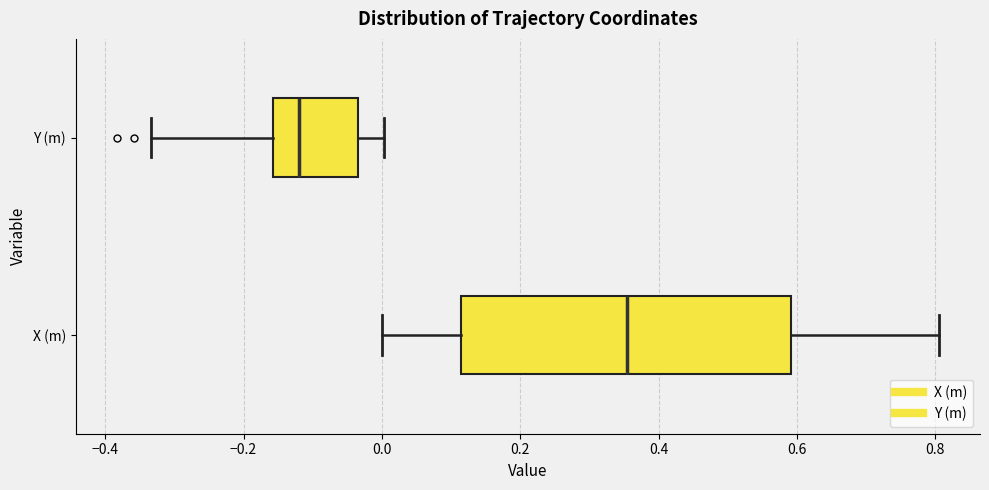

Reading bottom to top, read every box against the x-axis: the position of its median line, the range the box covers, and the ends of its whiskers. The values are not printed on the chart, so give them approximately, as read against the axis.

X (m): median 0.36, box 0.12 to 0.60, whiskers 0.00 to 0.80
Y (m): median -0.12, box -0.16 to -0.04, whiskers -0.34 to 0.00